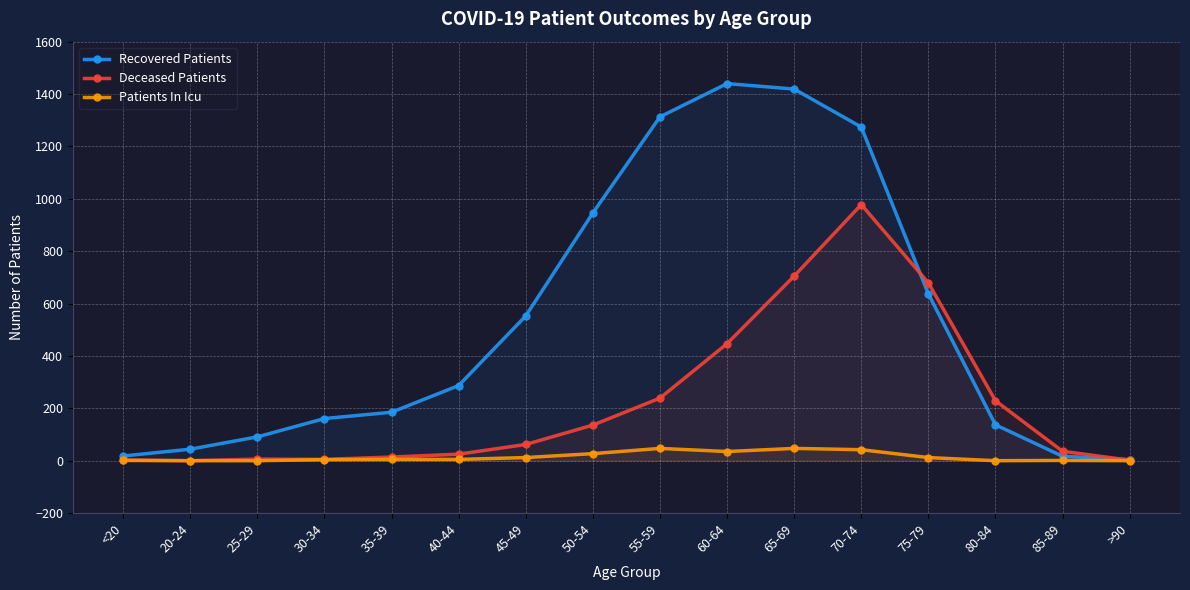

How many series are shown in this chart?

3